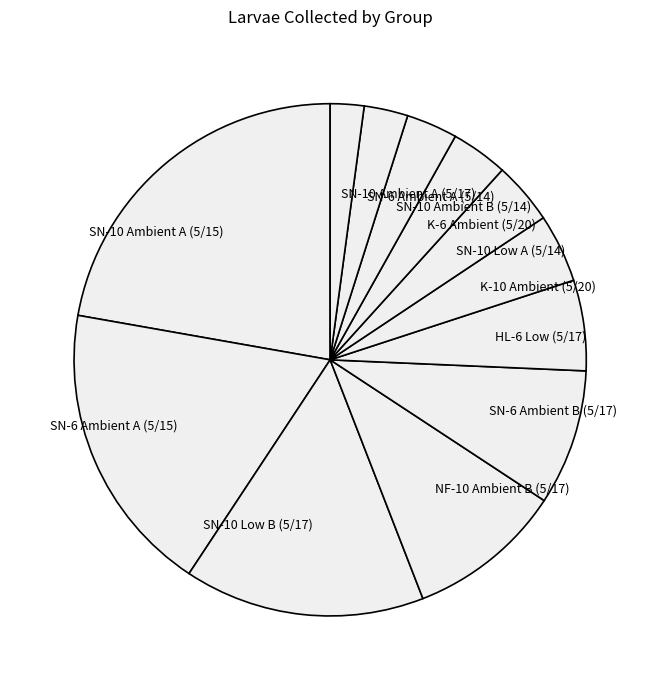

What is the smallest slice in the pie chart?

SN-10 Ambient A (5/17)